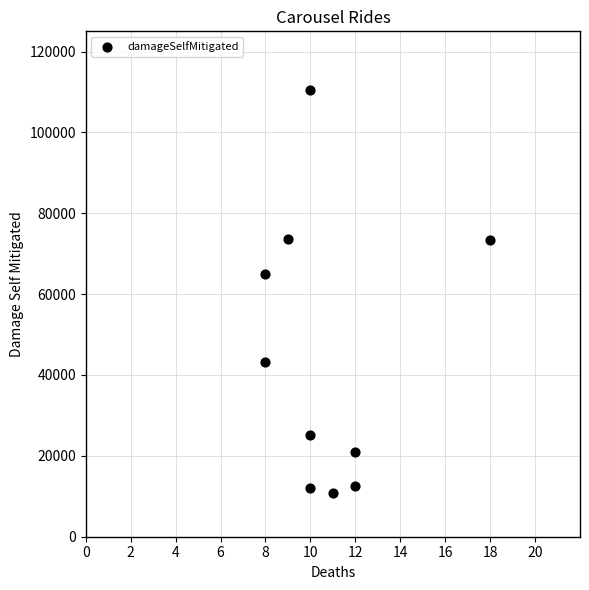

What is the average Y value?

44775